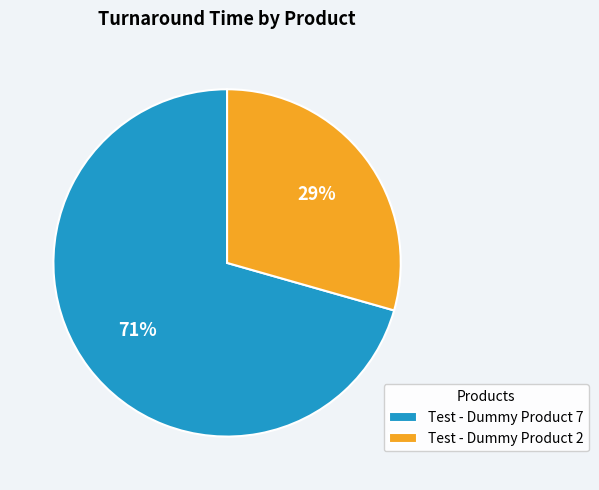

Which category has the biggest portion of the pie?

Test - Dummy Product 7